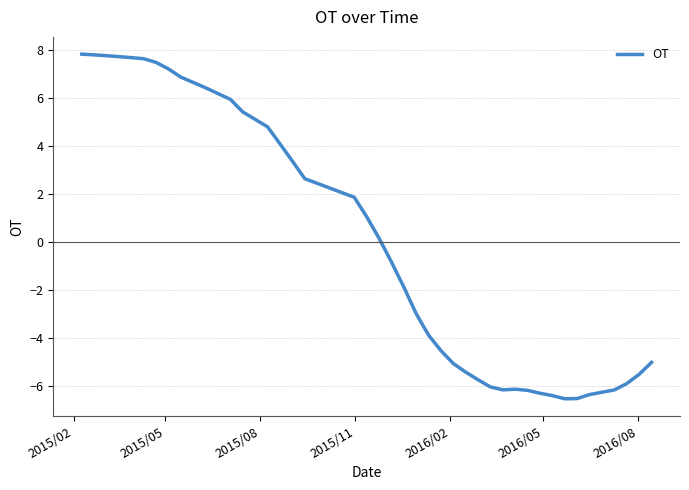

What is the smallest value displayed?

-6.5